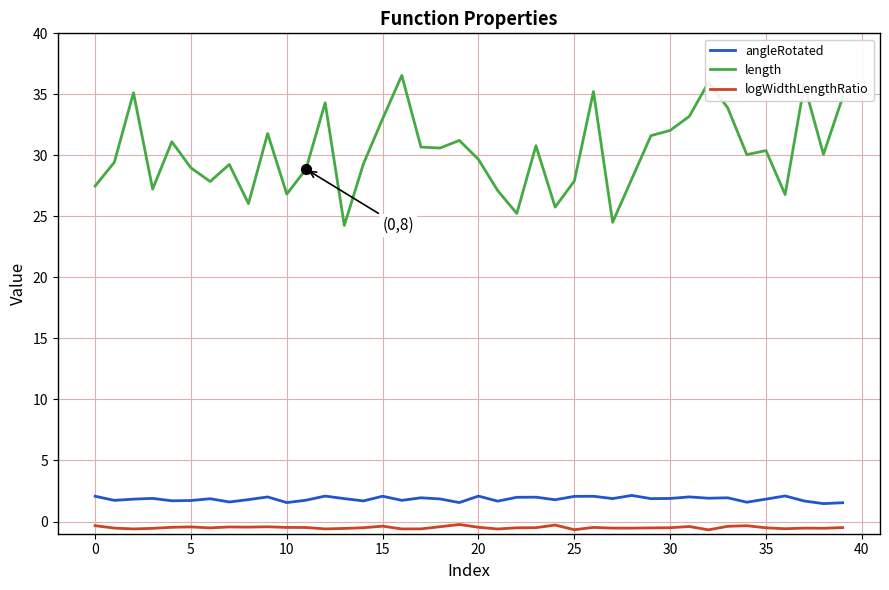

At how many categories does at least one series exceed 21?

40